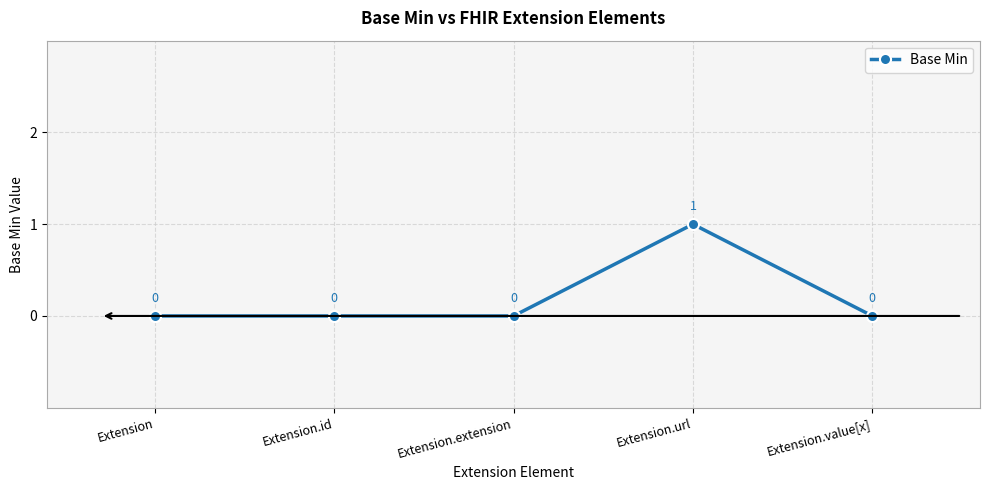

Reading left to right, transcribe all the data shown in this chart.

0	0	0	1	0